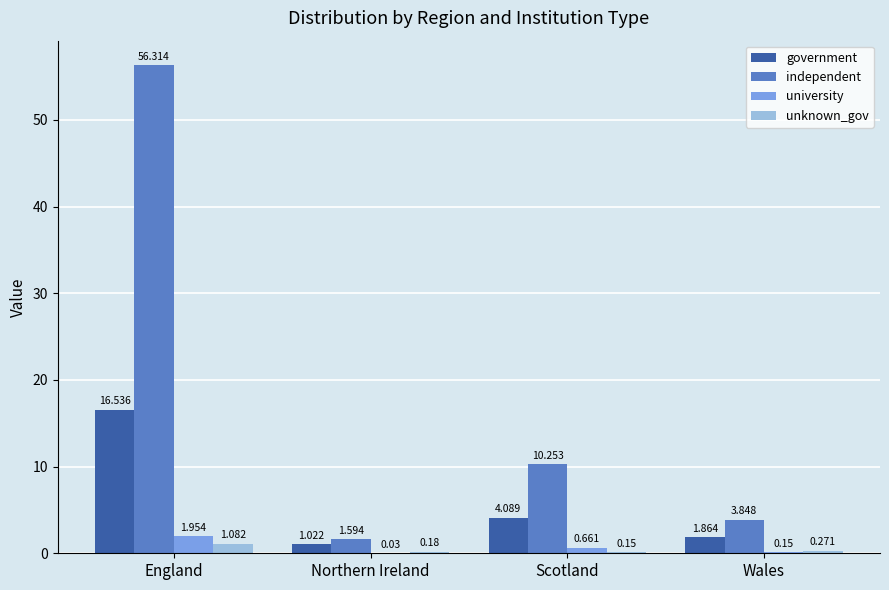

Which series changed the most between Northern Ireland and Wales?

independent